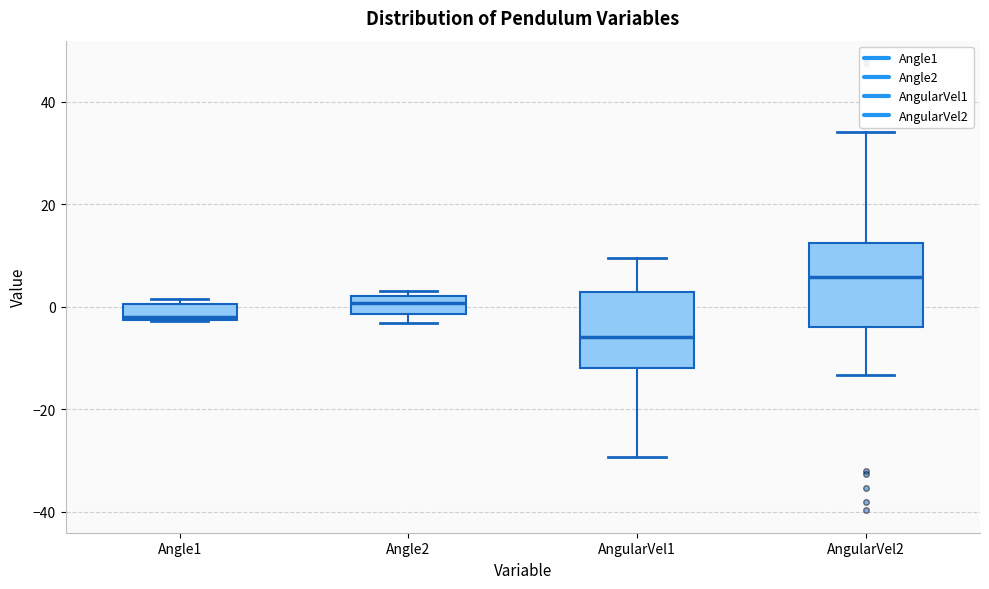

Where is the upper edge of the box for Angle2 on the y-axis? The values are not printed on the chart, so give them approximately, as read against the axis.

2